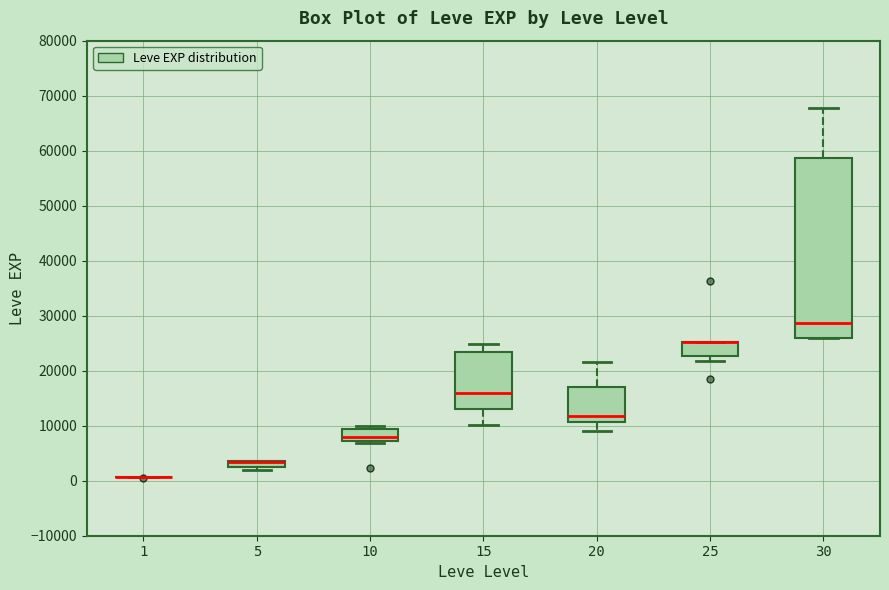

Comparing the boxes themselves (not the whiskers), which one is the tallest?

30